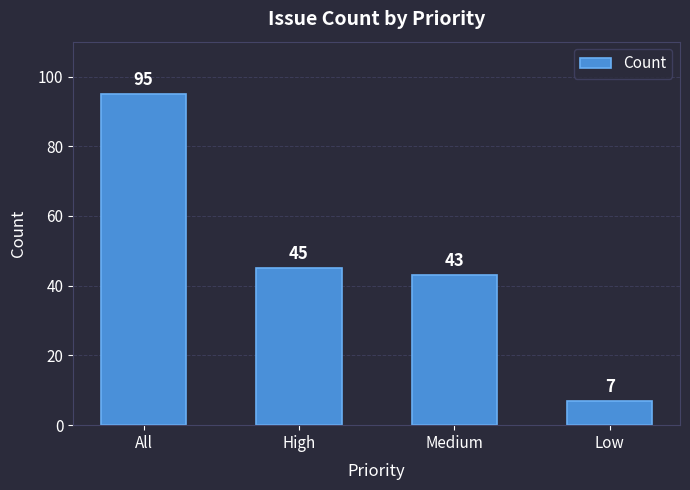

Does the chart contain any negative values?

No